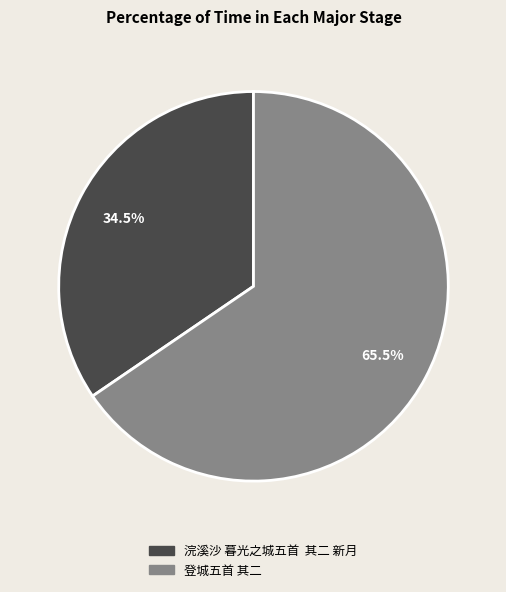

Rank the categories by value from highest to lowest.

登城五首 其二, 浣溪沙 暮光之城五首 其二 新月